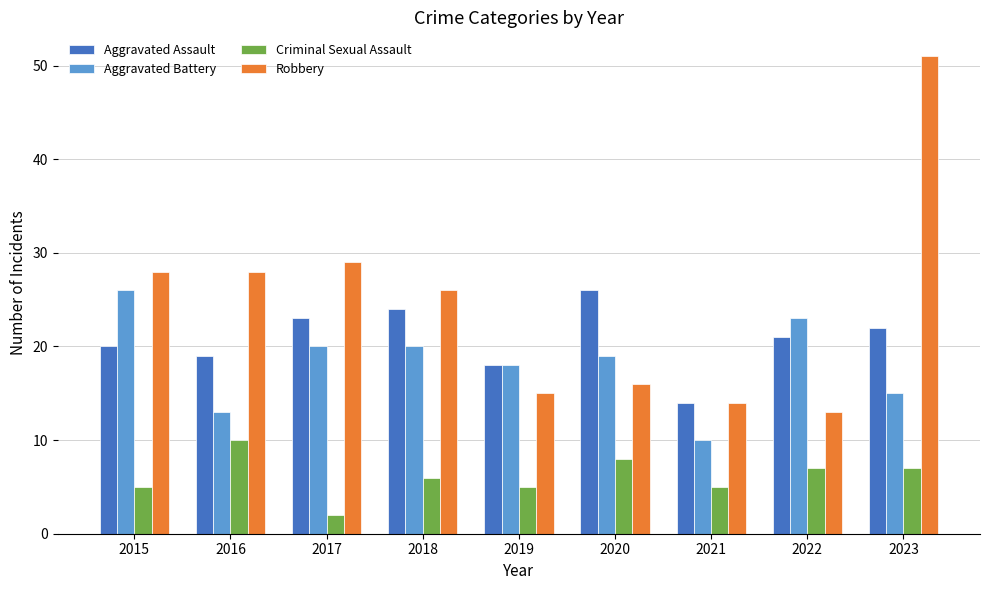

What is the value of the Criminal Sexual Assault bar at the 6th from the left?

8